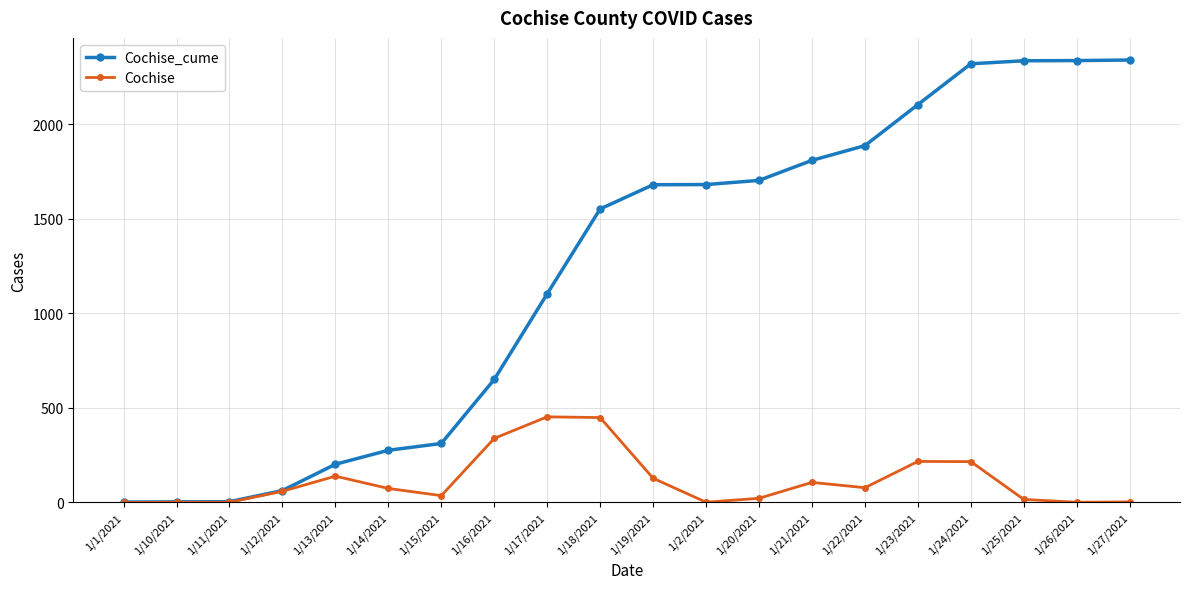

List the series in order of their overall mean, highest first.

Cochise_cume, Cochise